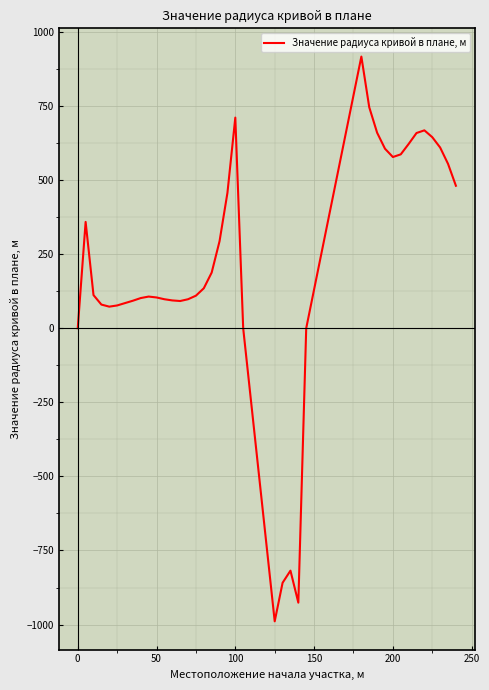

What is the maximum value shown in the chart?

917